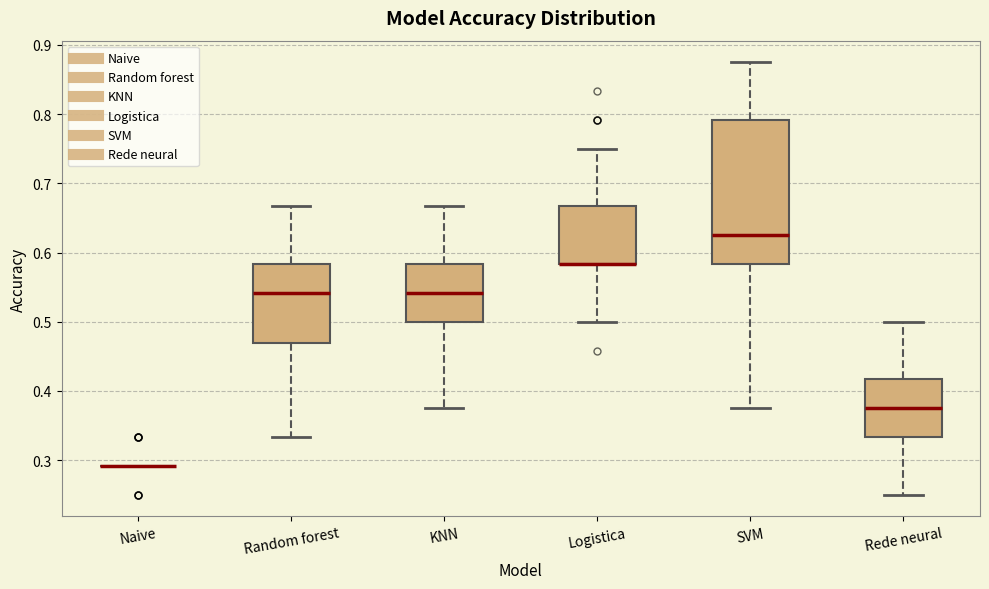

Which box is the tallest, from its lower edge to its upper edge?

SVM